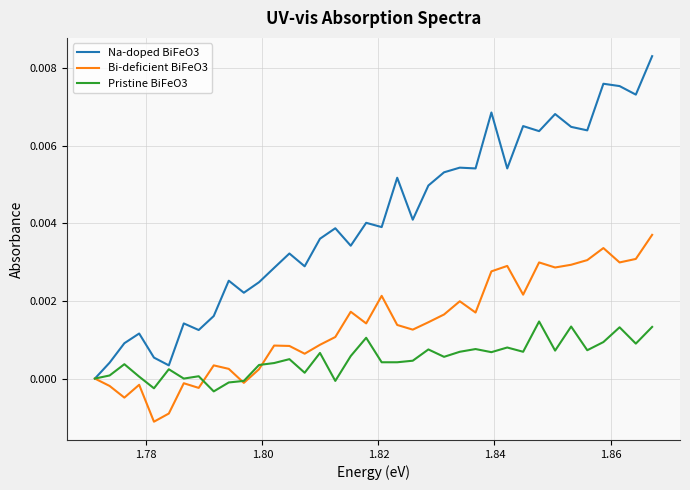

Which series has the largest range (max minus min)?

Na-doped BiFeO3